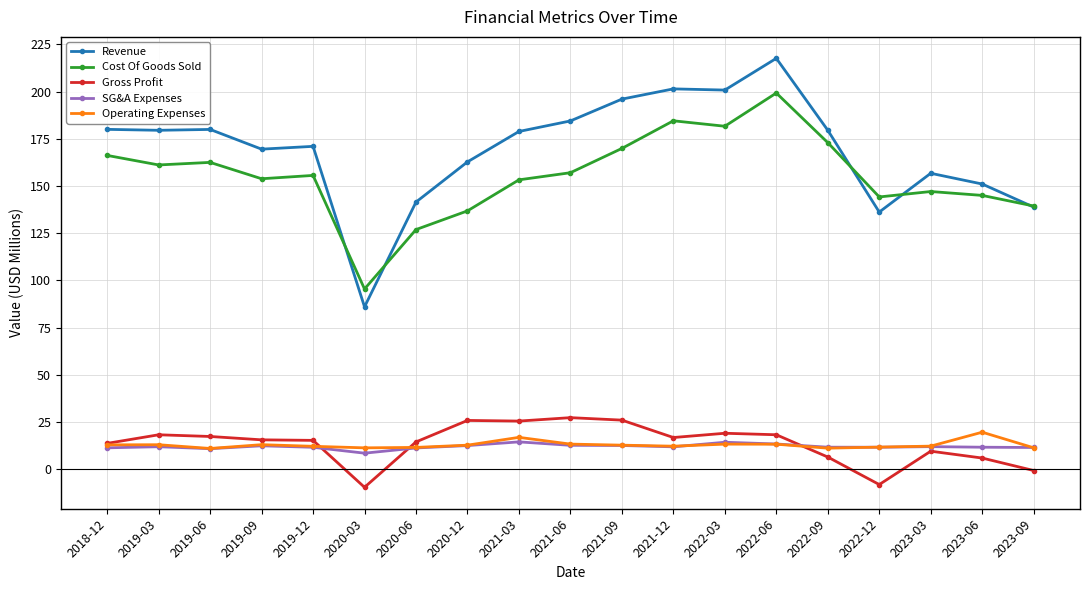

What is the label of the 1st point from the right?

2023-09